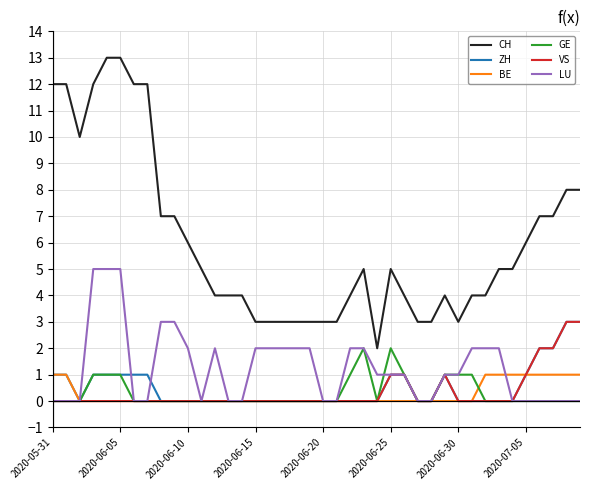

What are all the series names shown in the legend?

CH, ZH, BE, GE, VS, LU